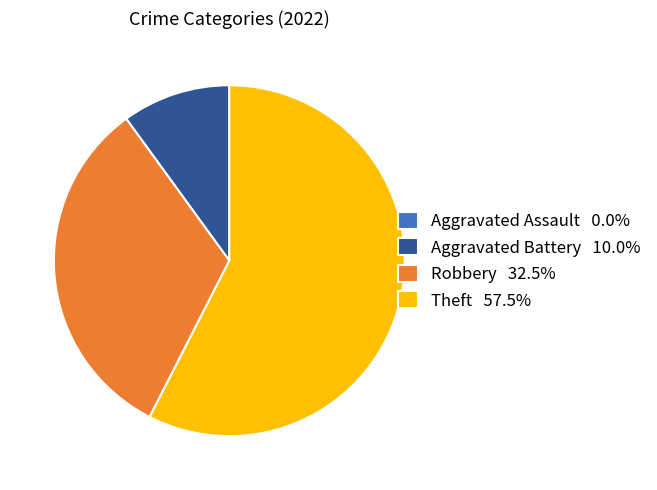

Does Theft 57.5% represent more than half of the total?

Yes